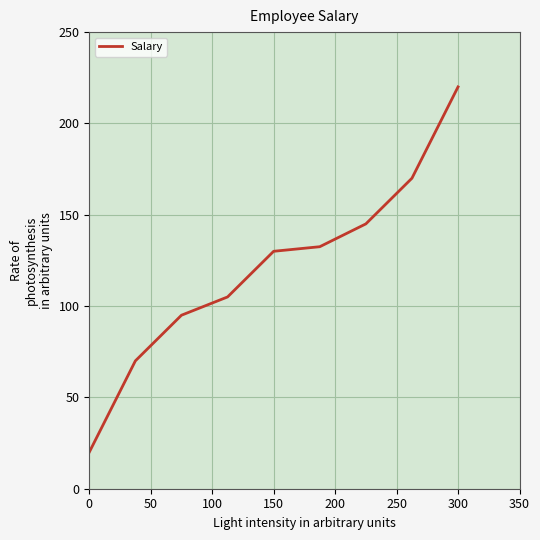

What is the sum of all values?

1087.5